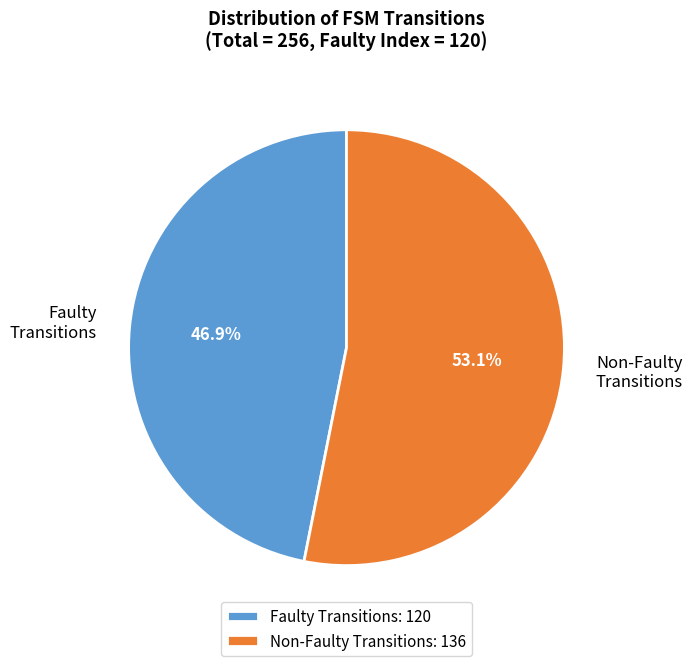

How many segments does this pie chart have?

2